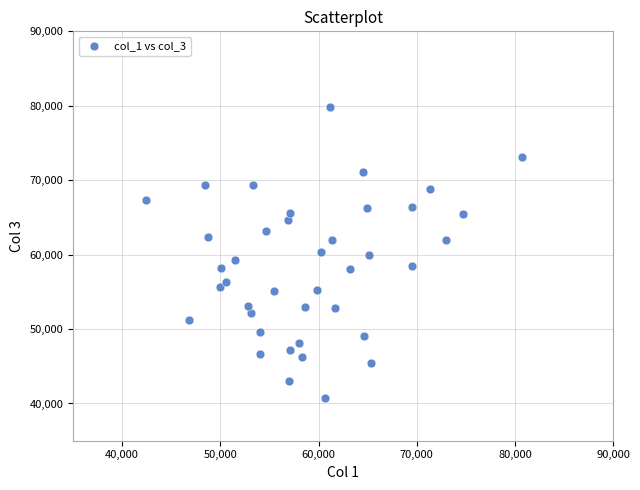

What is the range of Y values (max minus min)?

39055.8